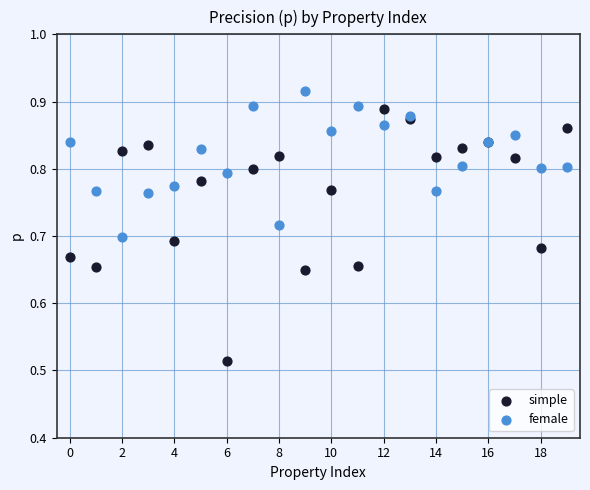

Which series reaches the minimum Y coordinate?

simple